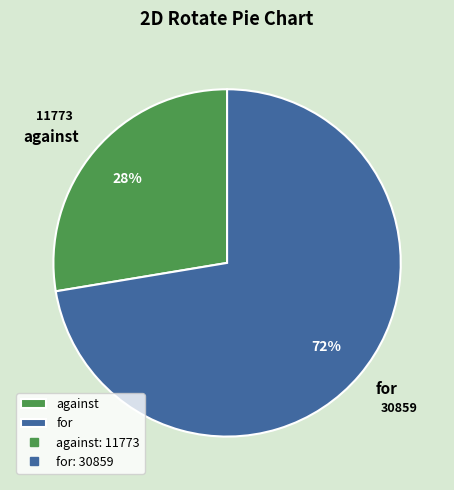

What is the ratio of the value at against to the value at for?

0.4